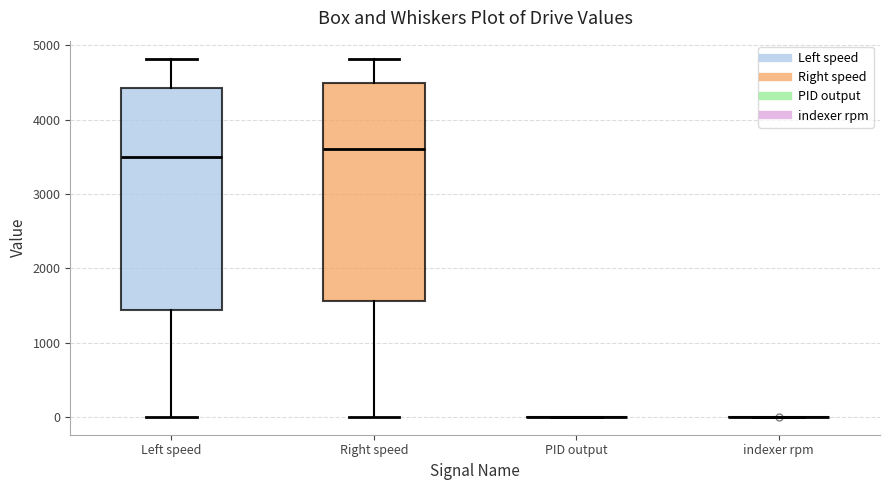

Where does the upper whisker of the box for Right speed end on the y-axis? The values are not printed on the chart, so give them approximately, as read against the axis.

4800